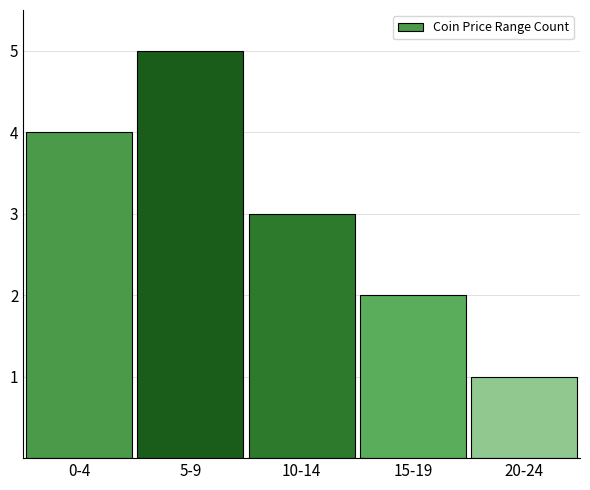

Reading right to left, extract all data points from this chart.

1	2	3	5	4